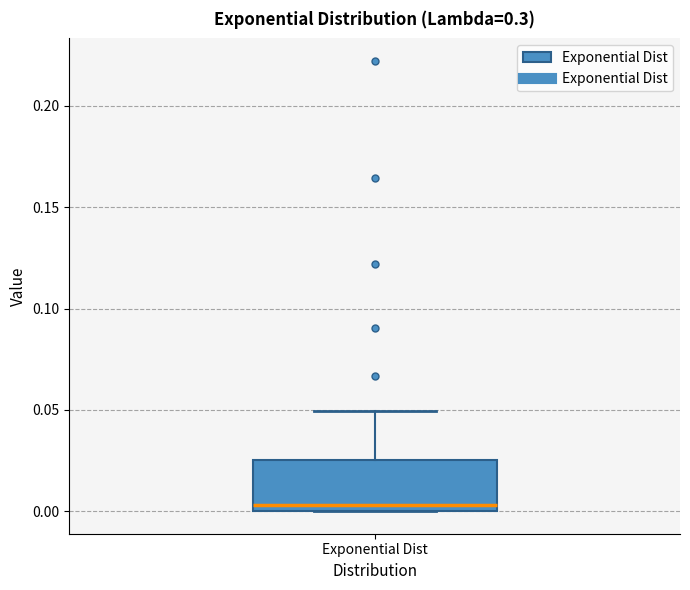

Read this box plot against the y-axis: the position of the median line, the range covered by the box, and the ends of both whiskers. The values are not printed on the chart, so give them approximately, as read against the axis.

median 0.005, box 0.000 to 0.025, whiskers 0.000 to 0.050